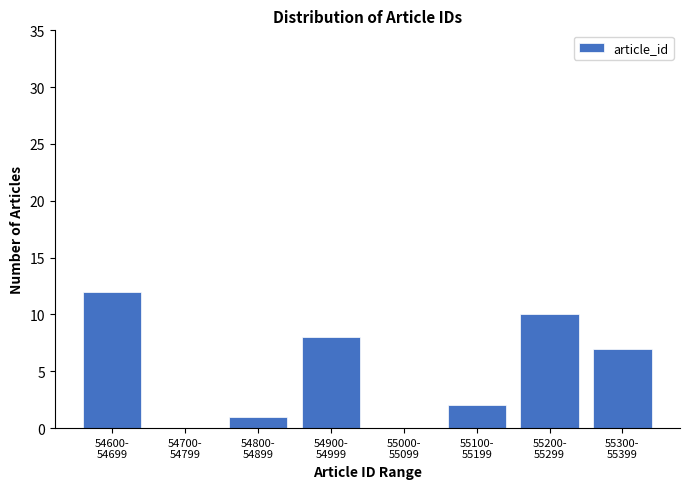

What is the greatest value displayed?

12